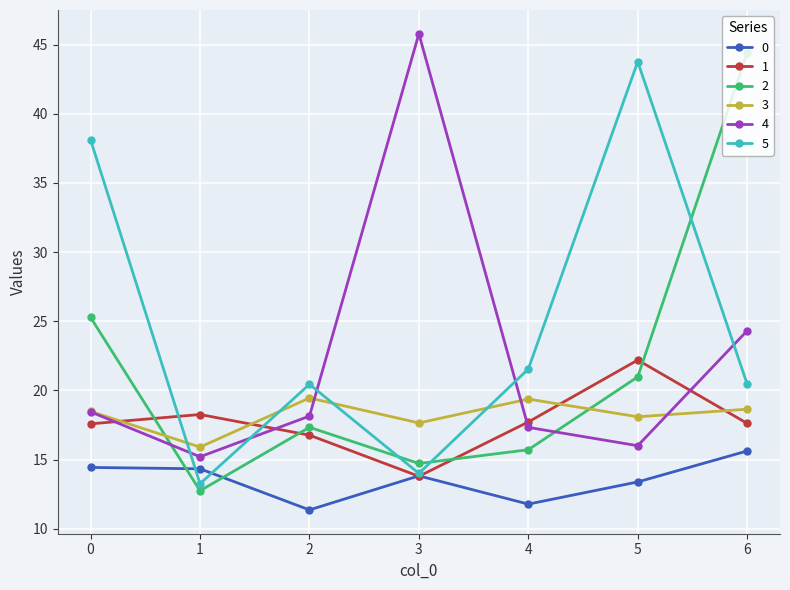

What is the difference between the 3 values at 5 and 1?

2.2